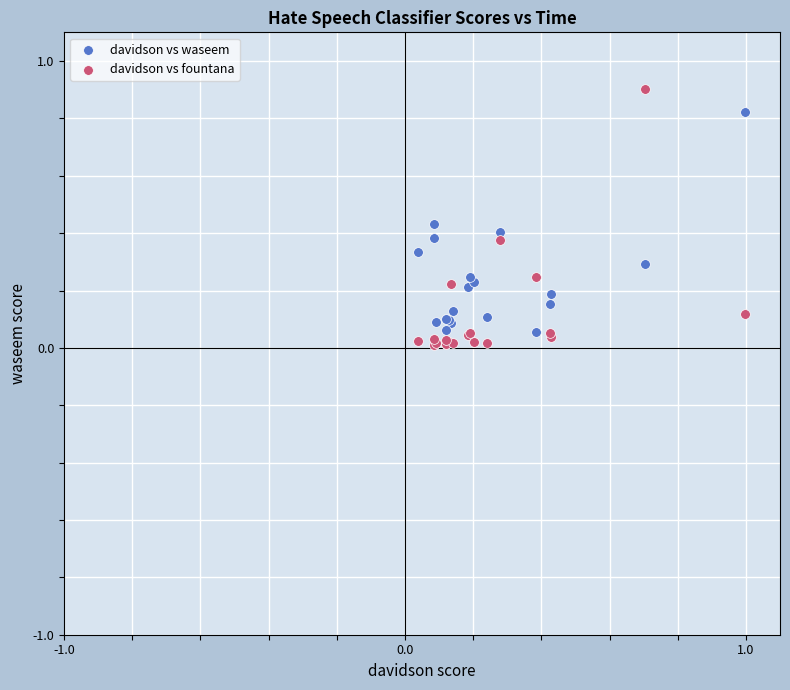

Which series has the widest spread of Y values?

davidson vs fountana